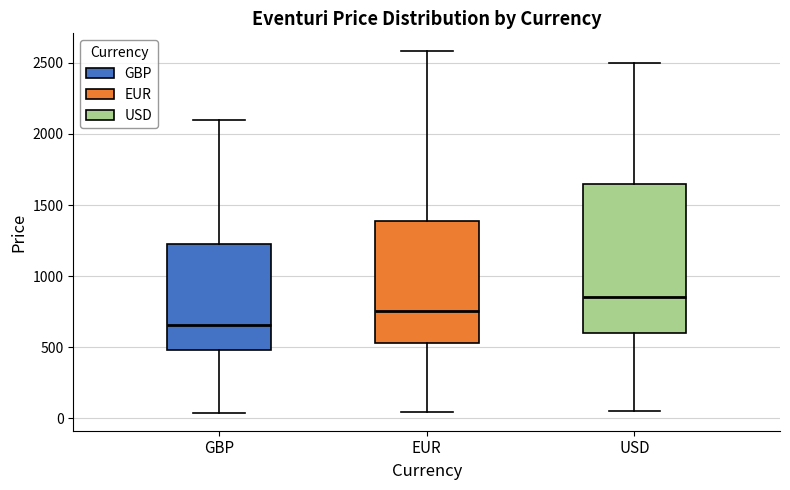

Where is the upper edge of the box for USD on the y-axis? The values are not printed on the chart, so give them approximately, as read against the axis.

1650